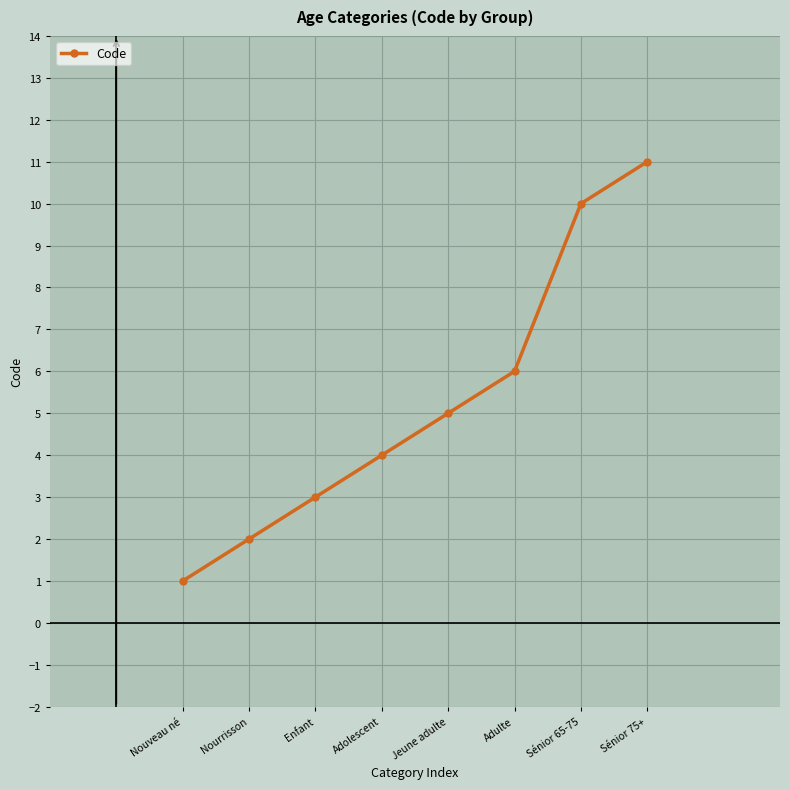

What is the smallest value displayed?

1